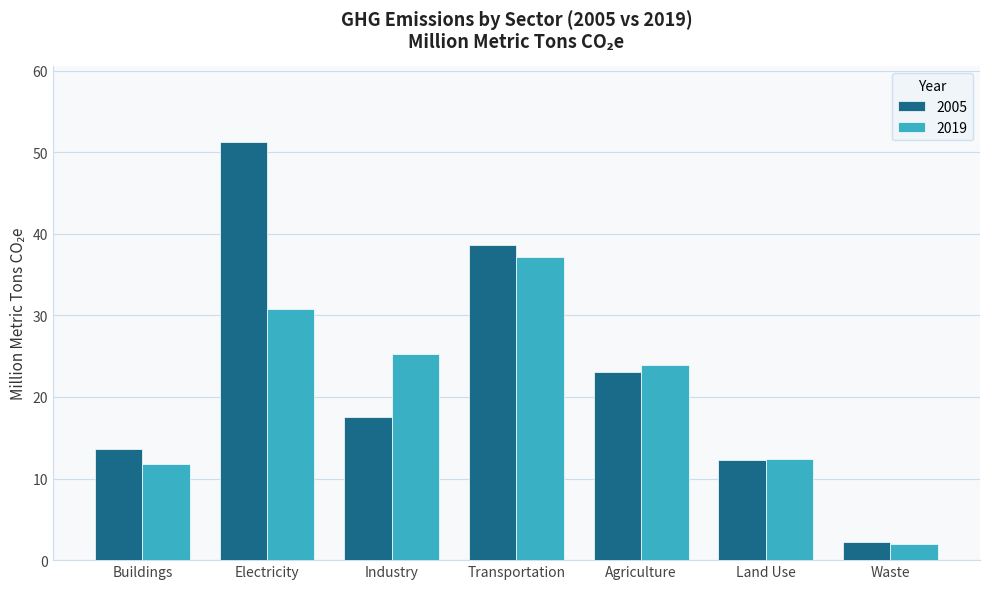

What is the label of the 4th bar from the right?

Transportation